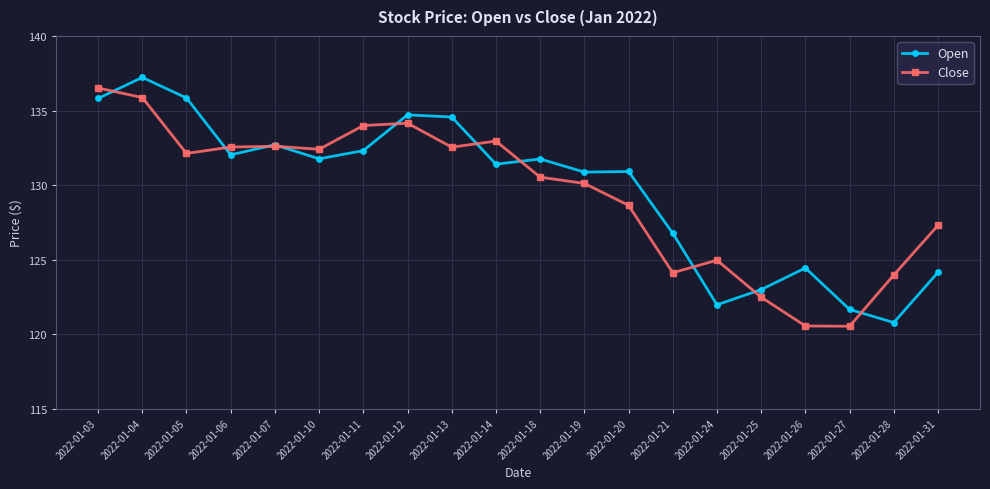

What is the value of the Close point at the 13th from the left?

128.6